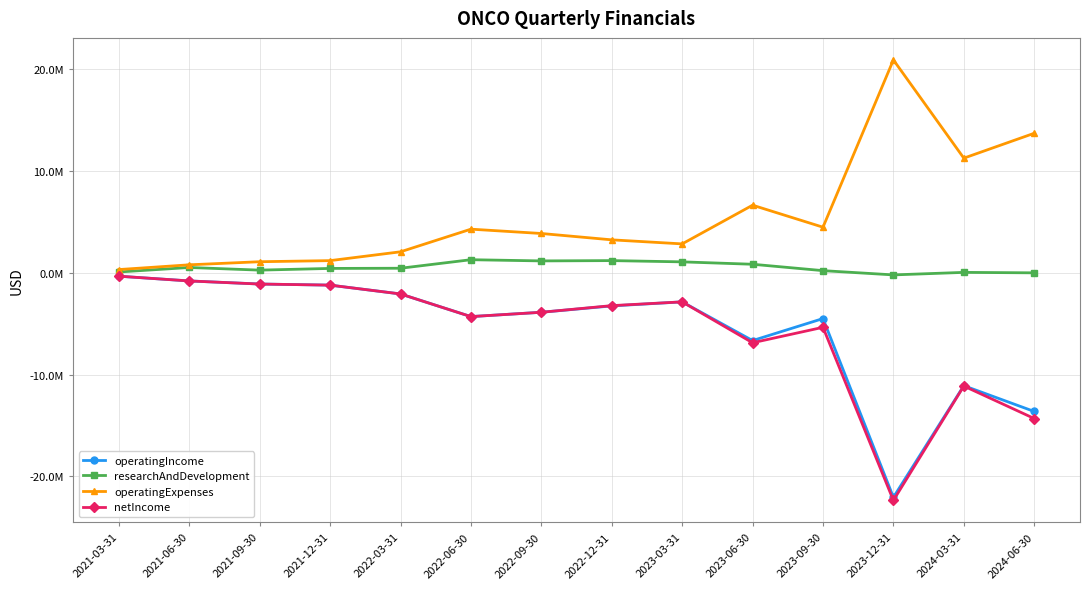

Rank the series by their maximum value, from lowest to highest.

operatingIncome, netIncome, researchAndDevelopment, operatingExpenses